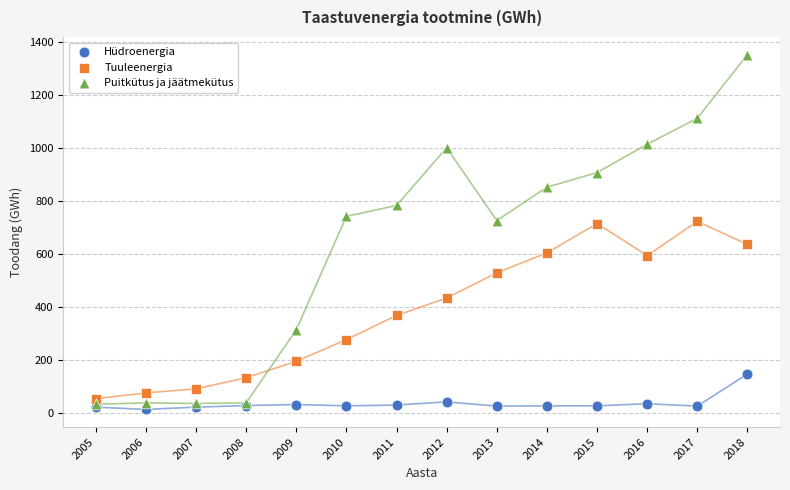

Which series contains the highest Y value?

Puitkütus ja jäätmekütus